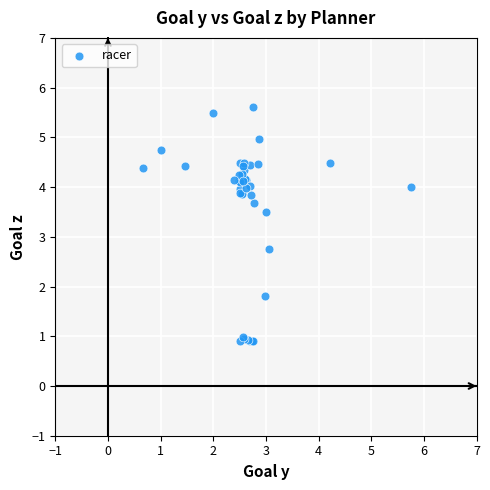

What Y value in the scatter plot is closest to 3?

2.8